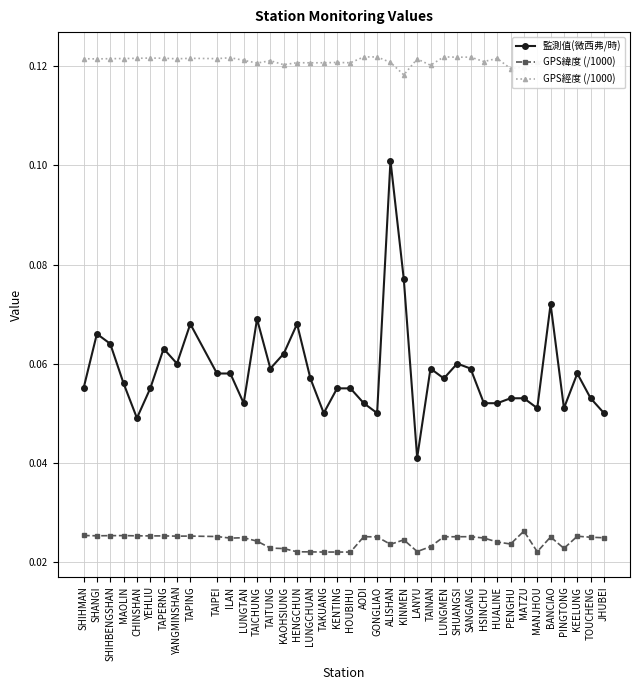

True or false: 監測值(微西弗/時) has a value of 0.1 at HOUBIHU.

True